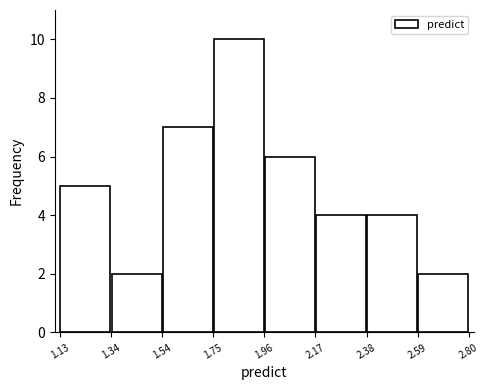

Over which range of the x-axis is the bar tallest?

1.75 to 1.96